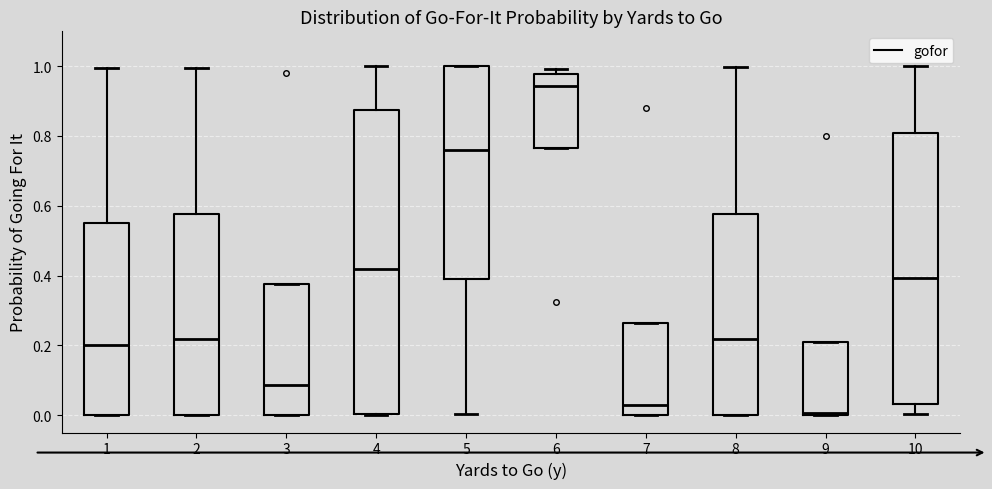

Which box is the tallest, from its lower edge to its upper edge?

4